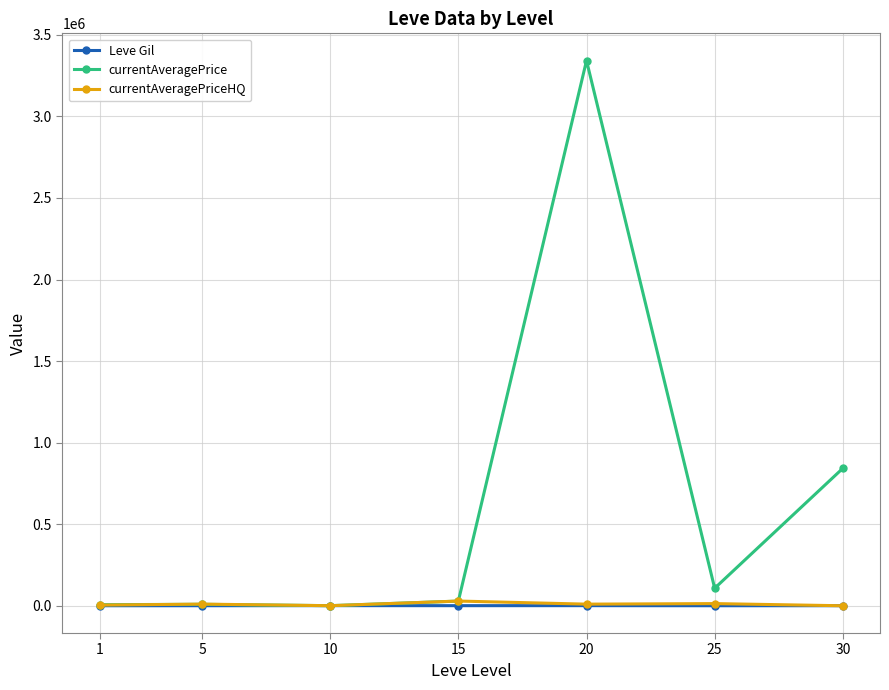

How many values in the Leve Gil series are below 430?

3